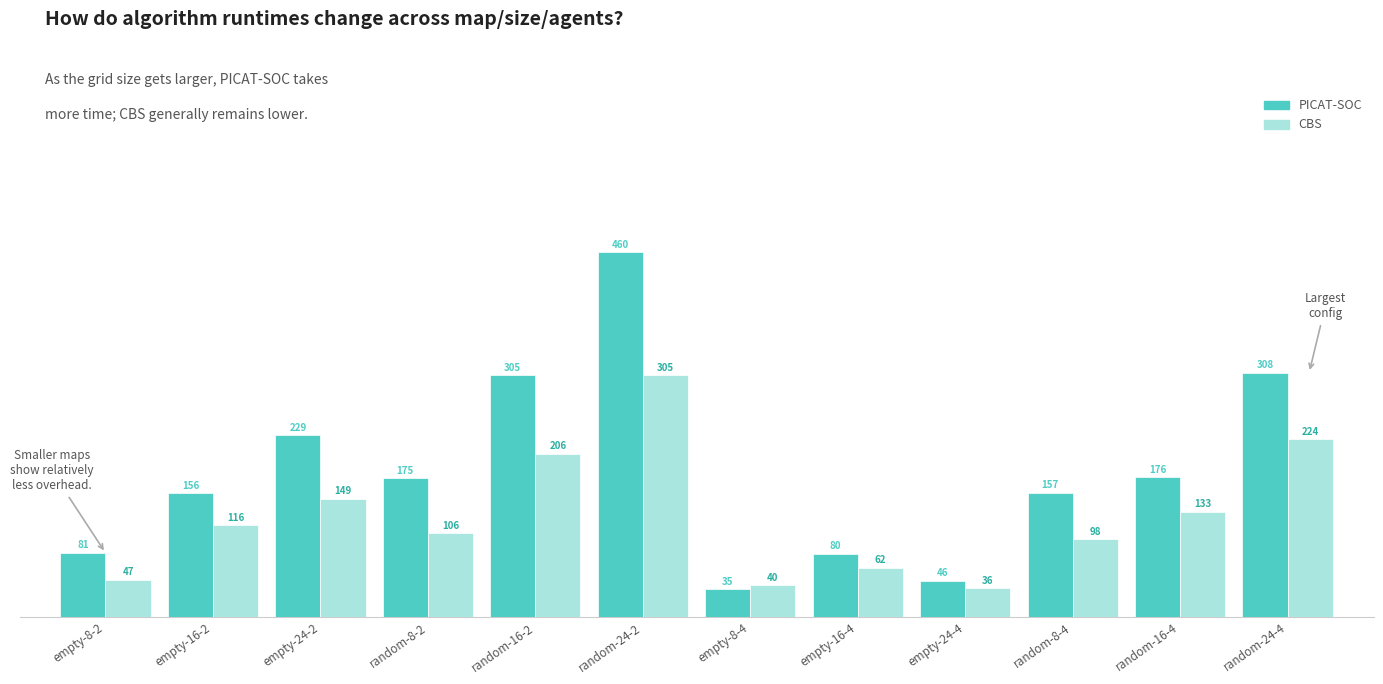

Rank the series by their maximum value, from lowest to highest.

CBS, PICAT-SOC